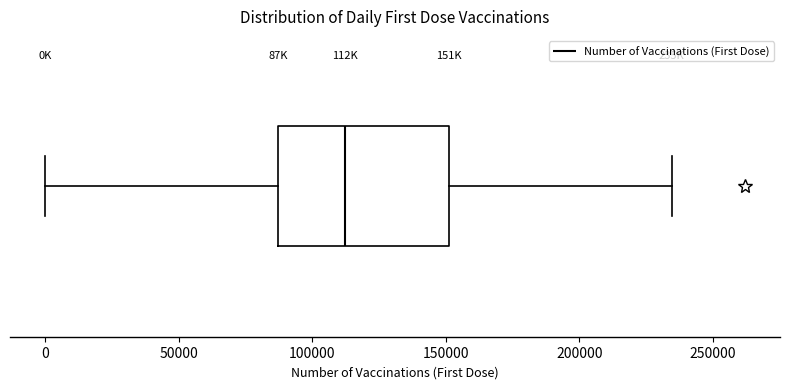

Where does the left whisker of the box end on the x-axis? The values are not printed on the chart, so give them approximately, as read against the axis.

0